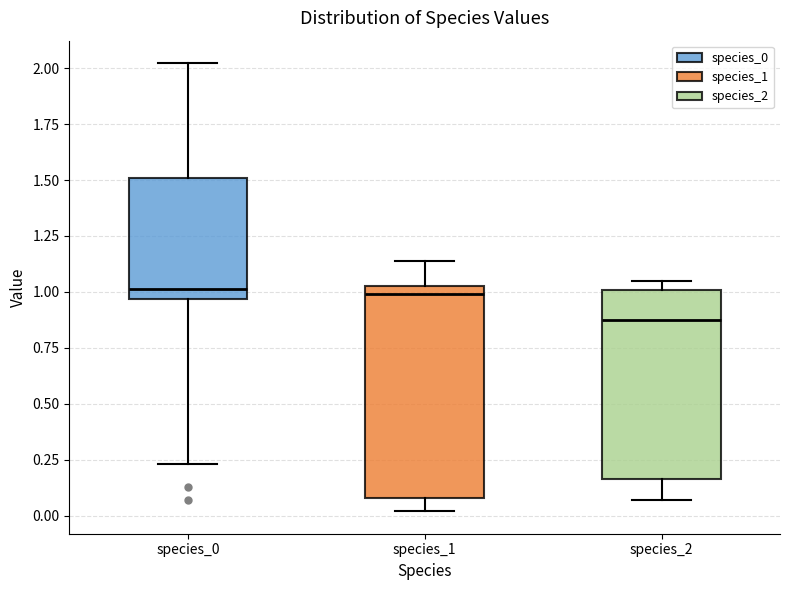

Reading left to right, read every box against the y-axis: the position of its median line, the range the box covers, and the ends of its whiskers. The values are not printed on the chart, so give them approximately, as read against the axis.

species_0: median 1.00, box 0.95 to 1.50, whiskers 0.25 to 2.00
species_1: median 1.00, box 0.10 to 1.05, whiskers 0.00 to 1.15
species_2: median 0.85, box 0.15 to 1.00, whiskers 0.05 to 1.05